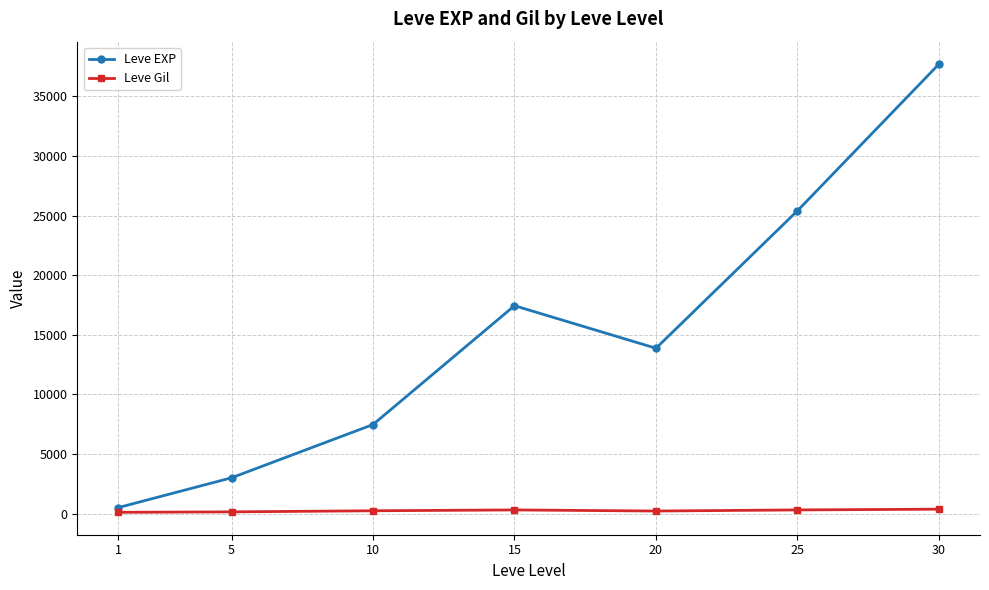

At which category is the sum across all series the highest?

30